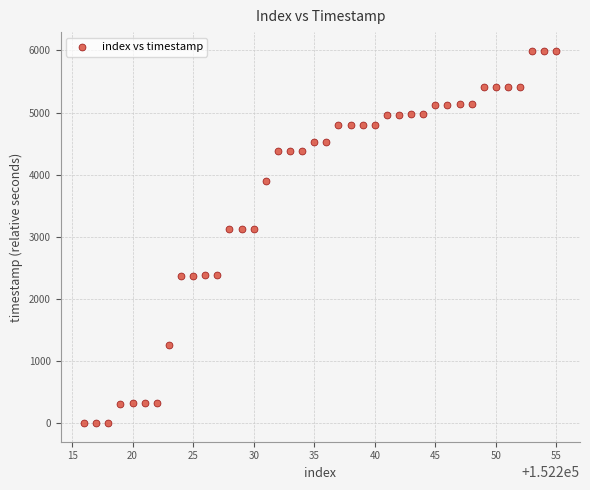

What is the range of X values (max minus min)?

39.0